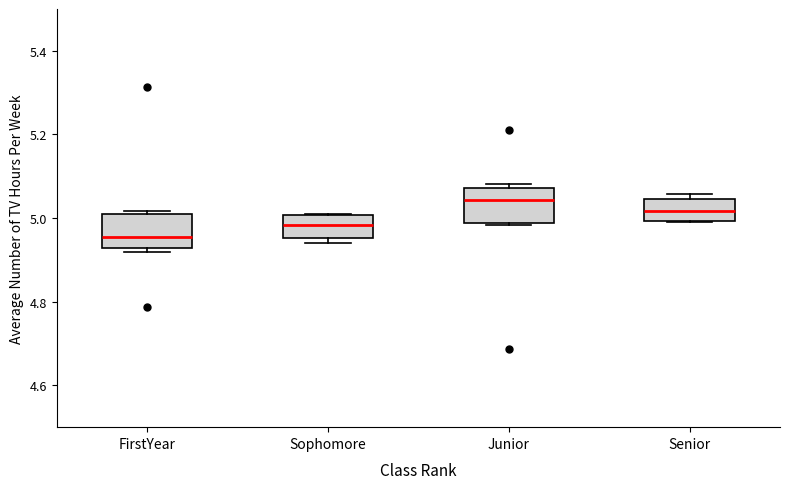

Reading left to right, read every box against the y-axis: the position of its median line, the range the box covers, and the ends of its whiskers. The values are not printed on the chart, so give them approximately, as read against the axis.

FirstYear: median 4.96, box 4.92 to 5.02, whiskers 4.92 (just below the box's lower edge) to 5.02 (just above the box's upper edge)
Sophomore: median 4.98, box 4.96 to 5.00, whiskers 4.94 to 5.00
Junior: median 5.04, box 4.98 to 5.08, whiskers 4.98 (just below the box's lower edge) to 5.08 (just above the box's upper edge)
Senior: median 5.02, box 5.00 to 5.04, whiskers 5.00 to 5.06